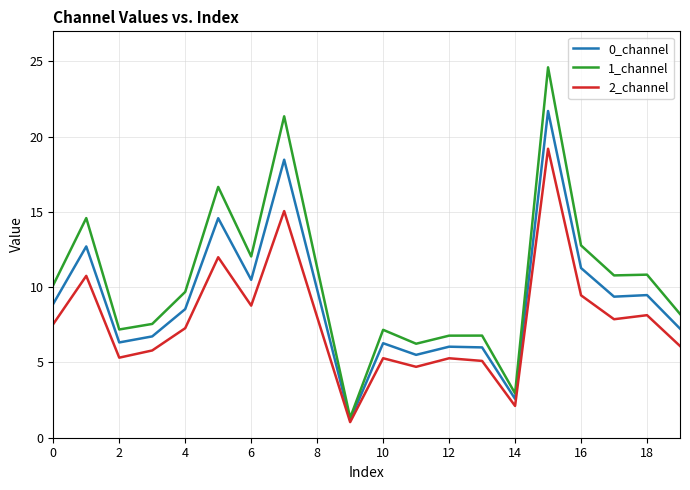

List the series in order of their overall mean, lowest first.

2_channel, 0_channel, 1_channel